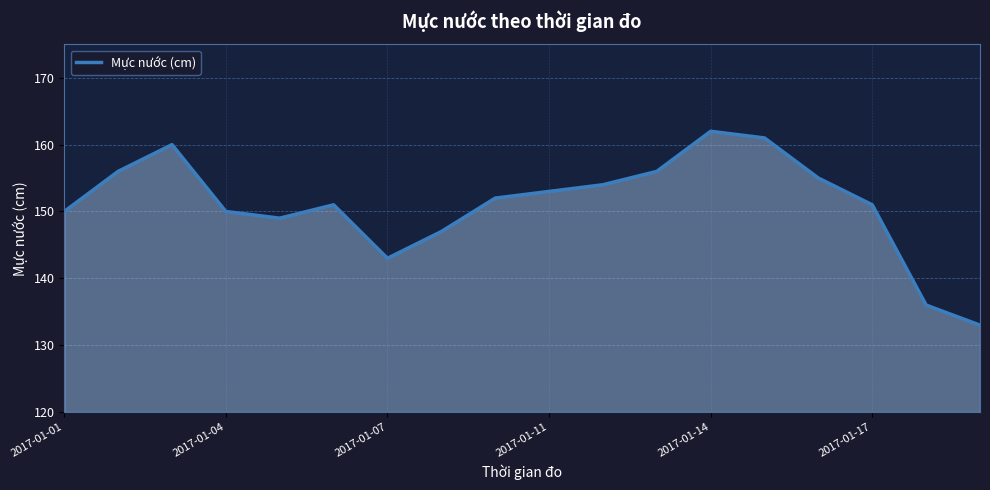

What is the greatest value displayed?

162